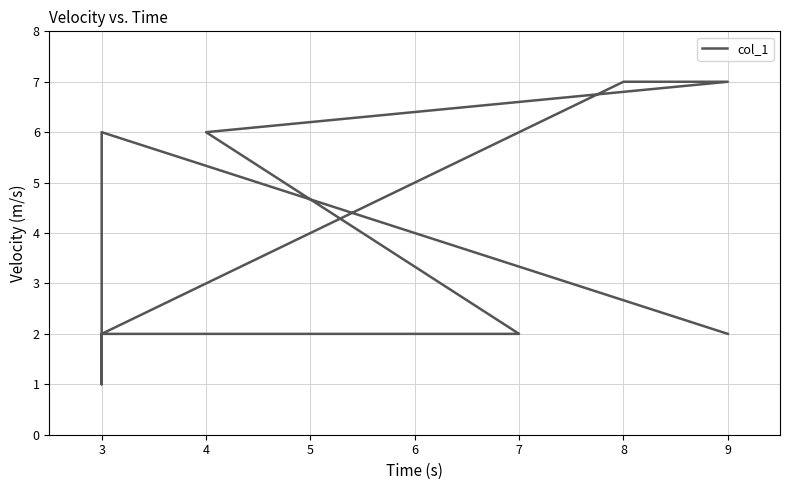

Which label corresponds to the largest value in the chart?

8